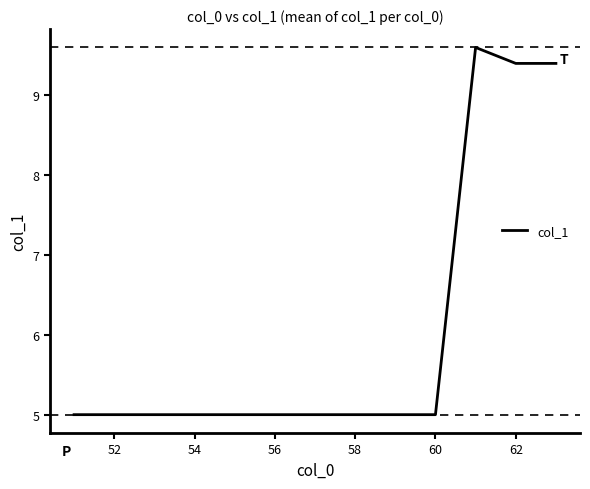

What is the smallest value displayed?

5.0